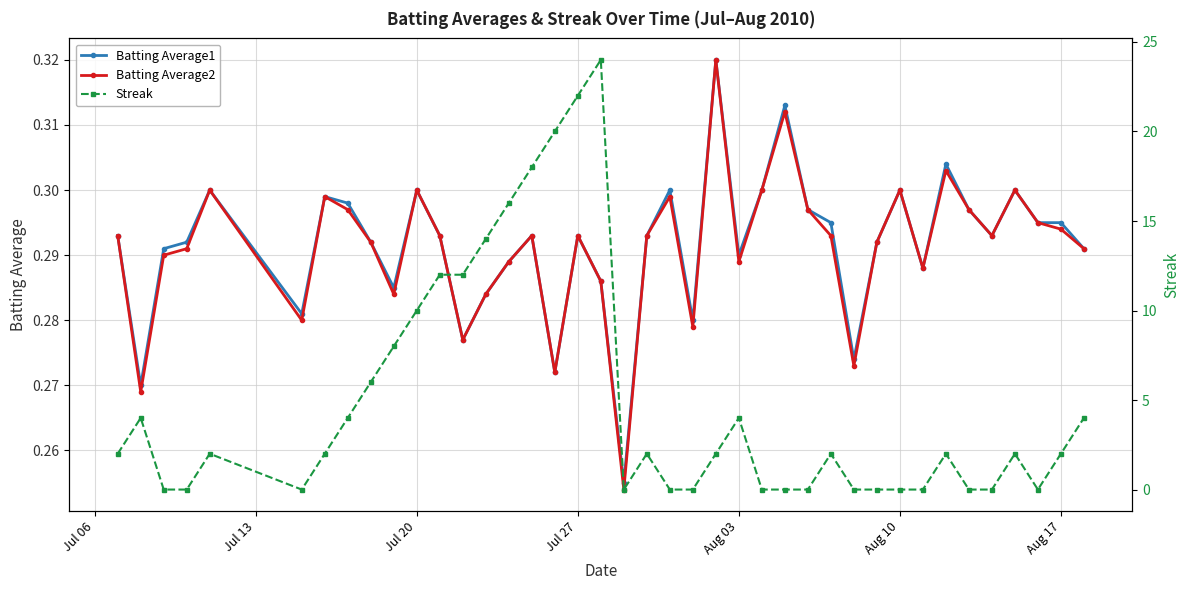

True or false: Batting Average1 has more than 0 points higher than both neighbors.

True